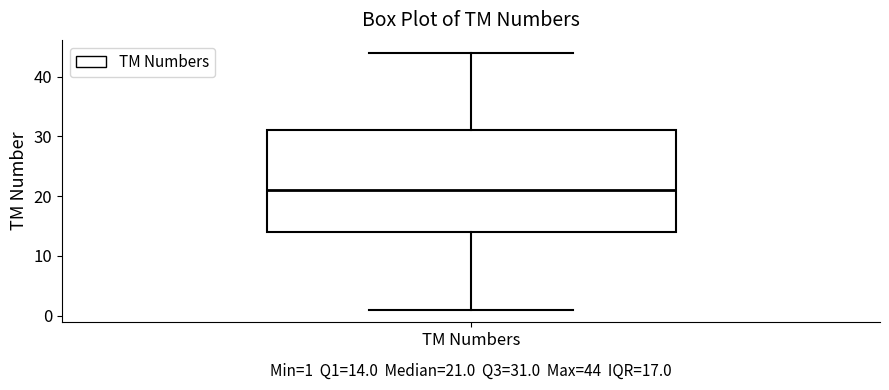

Transcribe this box plot: give where the median line is, the range the box spans, and where the two whiskers end, as read against the y-axis. The values are not printed on the chart, so give them approximately, as read against the axis.

median 21, box 14 to 31, whiskers 1 to 44